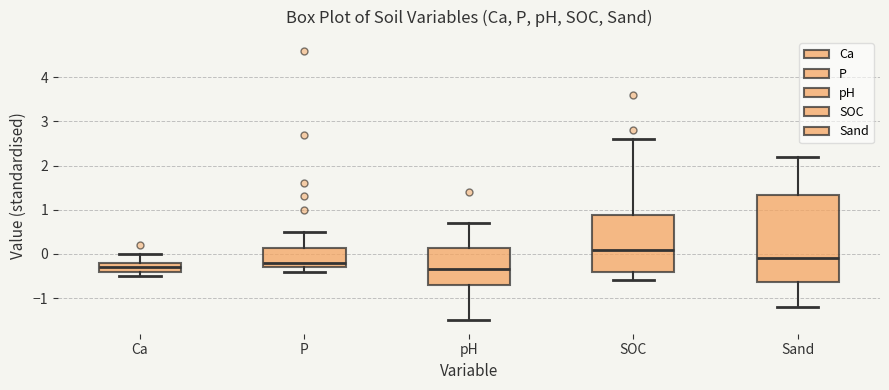

Reading left to right, read every box against the y-axis: the position of its median line, the range the box covers, and the ends of its whiskers. The values are not printed on the chart, so give them approximately, as read against the axis.

Ca: median -0.3, box -0.4 to -0.2, whiskers -0.5 to 0.0
P: median -0.2, box -0.3 to 0.1, whiskers -0.4 to 0.5
pH: median -0.3, box -0.7 to 0.1, whiskers -1.5 to 0.7
SOC: median 0.1, box -0.4 to 0.9, whiskers -0.6 to 2.6
Sand: median -0.1, box -0.6 to 1.3, whiskers -1.2 to 2.2